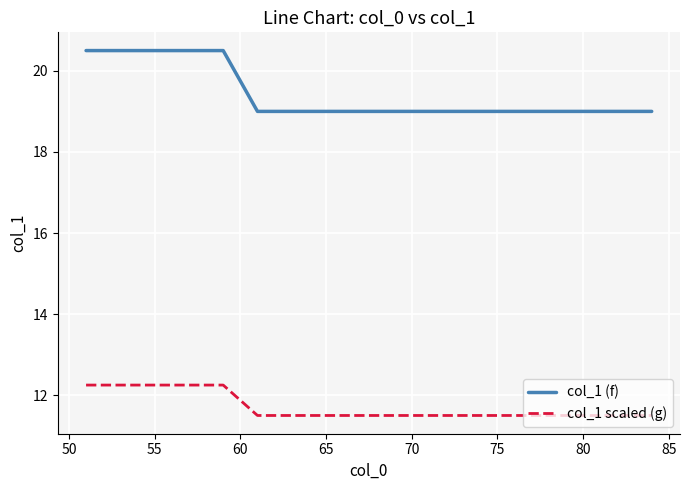

True or false: col_1 scaled (g) and col_1 (f) cross at least once.

False